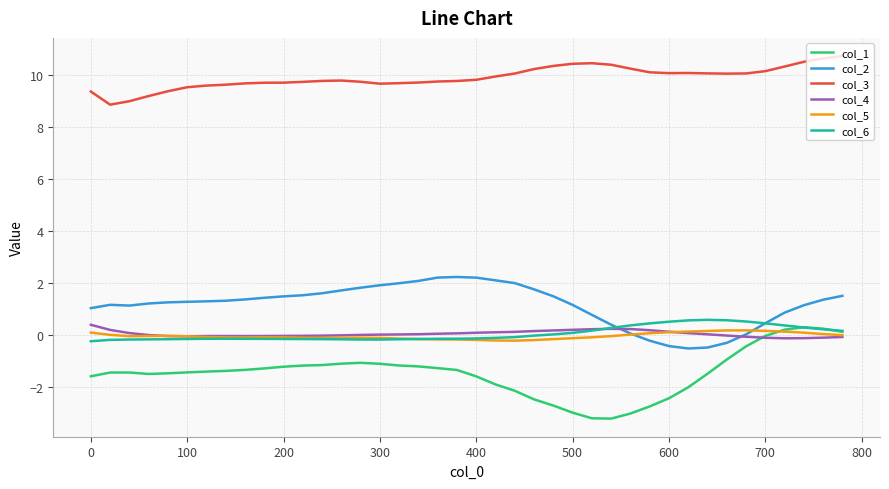

What is the smallest value displayed?

-3.2